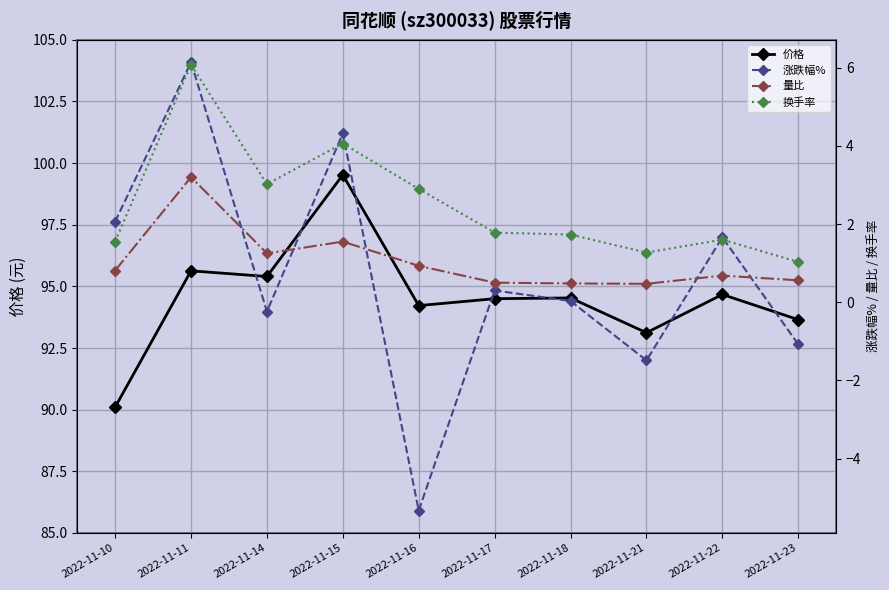

True or false: 换手率 and 价格 intersect in this chart.

False